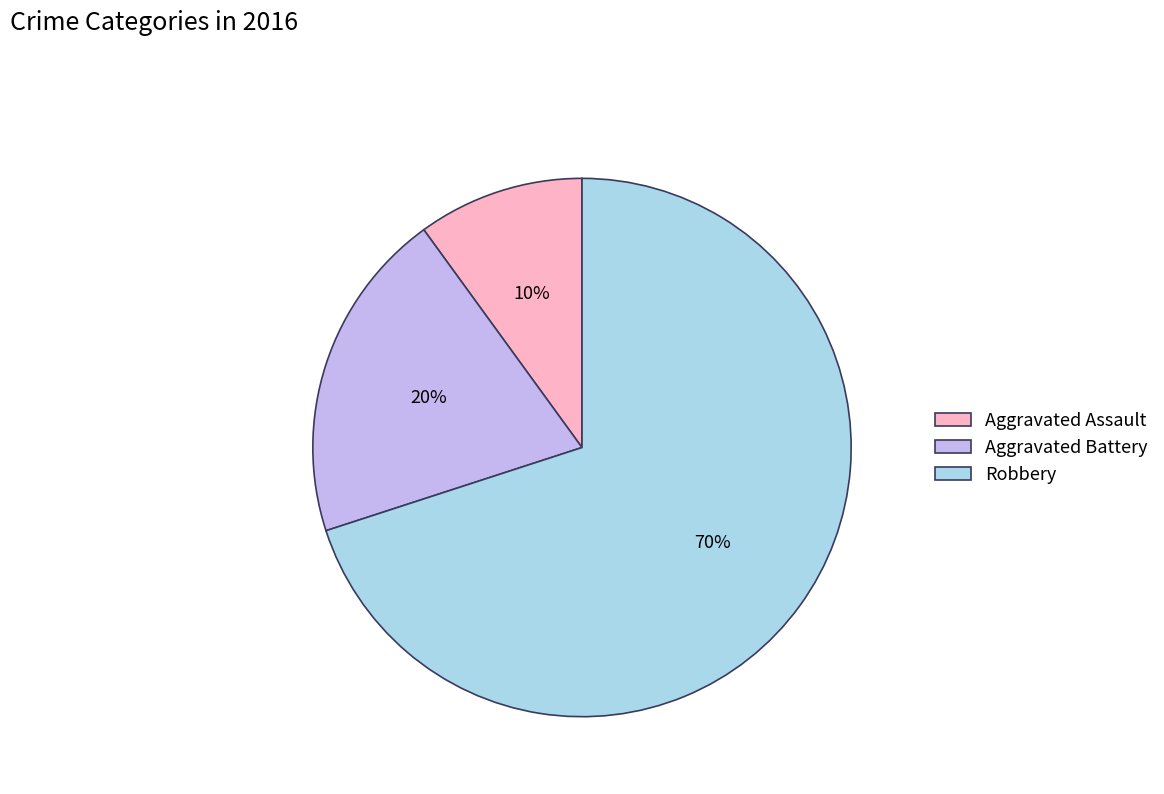

Which category has the biggest portion of the pie?

Robbery